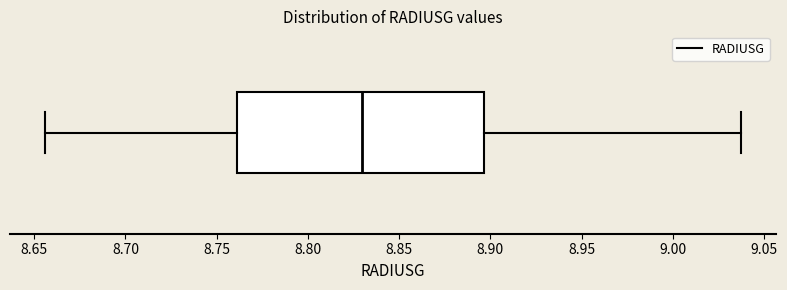

Where is the right edge of the box on the x-axis? The values are not printed on the chart, so give them approximately, as read against the axis.

8.895